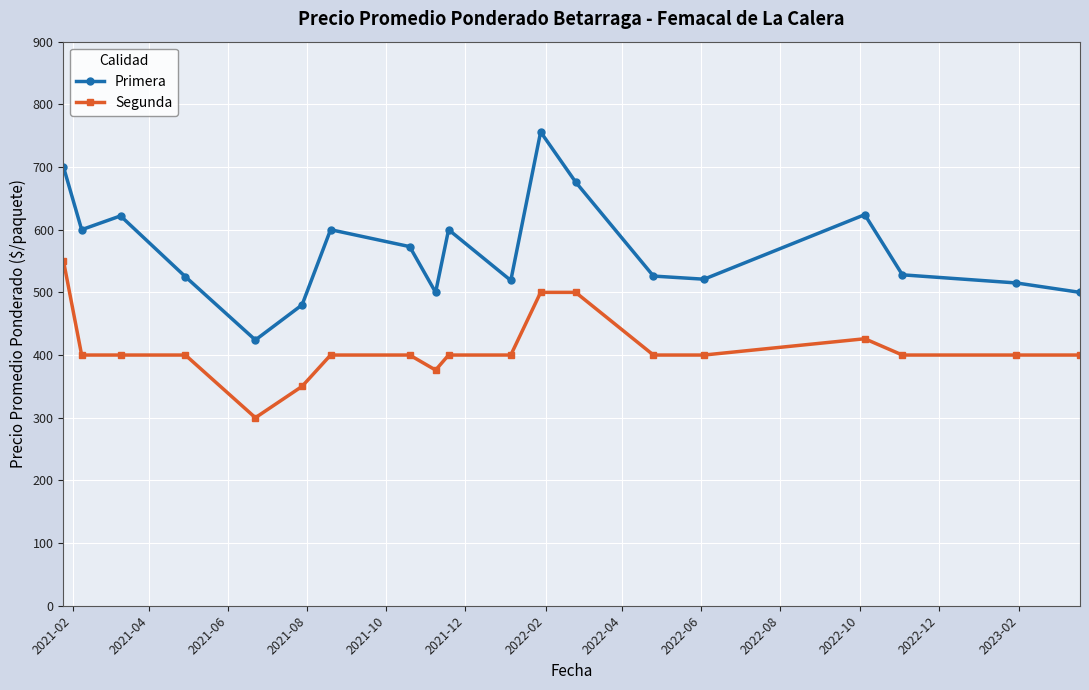

True or false: Primera and Segunda intersect in this chart.

False